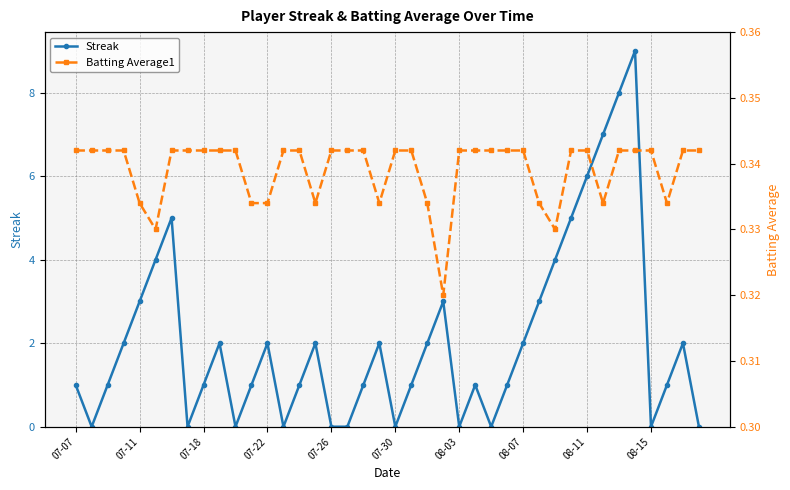

The value of Batting Average1 at 18 is 0.3. True or false?

True